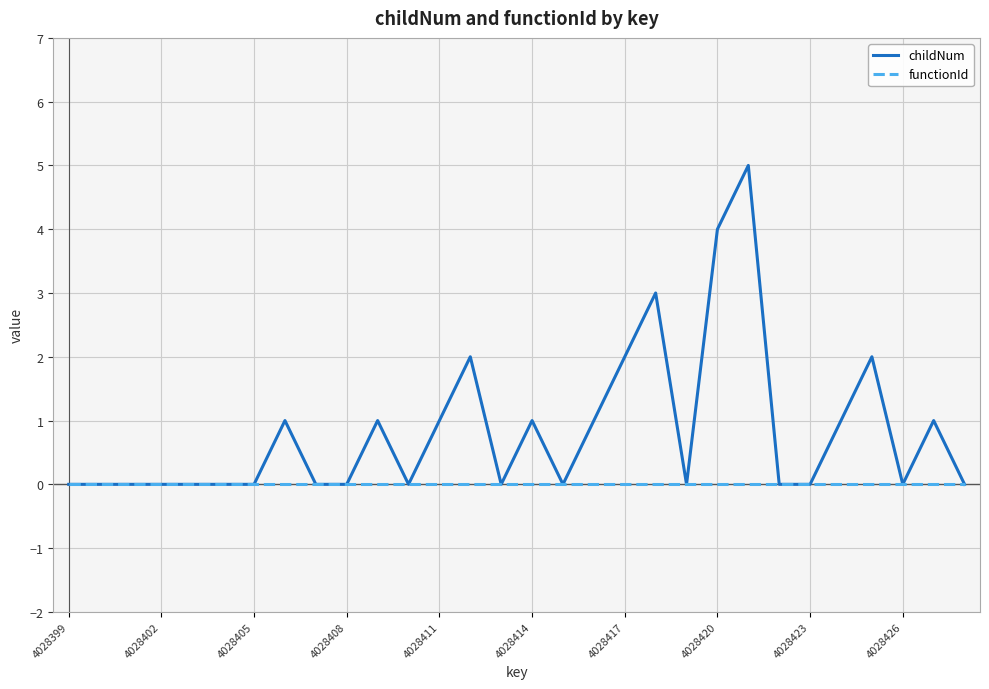

What is the difference between the maximum and second lowest values in the childNum series?

5